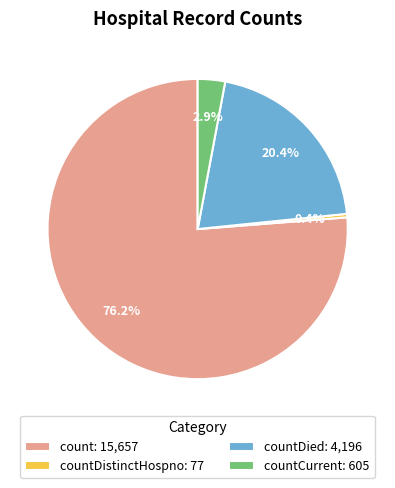

Rank the categories by value from highest to lowest.

count: 15,657, countDied: 4,196, countCurrent: 605, countDistinctHospno: 77